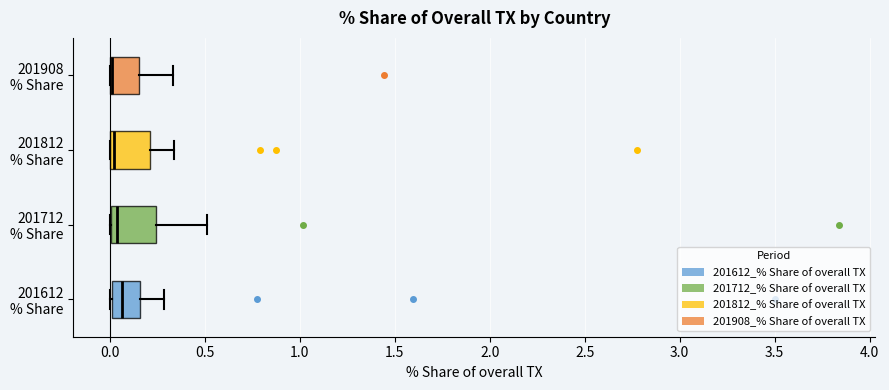

Reading bottom to top, read every box against the x-axis: the position of its median line, the range the box covers, and the ends of its whiskers. The values are not printed on the chart, so give them approximately, as read against the axis.

201612 % Share: median 0.05, box 0.00 to 0.15, whiskers 0.00 to 0.30
201712 % Share: median 0.05, box 0.00 to 0.25, whiskers 0.00 to 0.50
201812 % Share: median 0.00 (just right of the box's left edge), box 0.00 to 0.20, whiskers 0.00 to 0.35
201908 % Share: median 0.00 (drawn on the box's left edge), box 0.00 to 0.15, whiskers 0.00 to 0.35